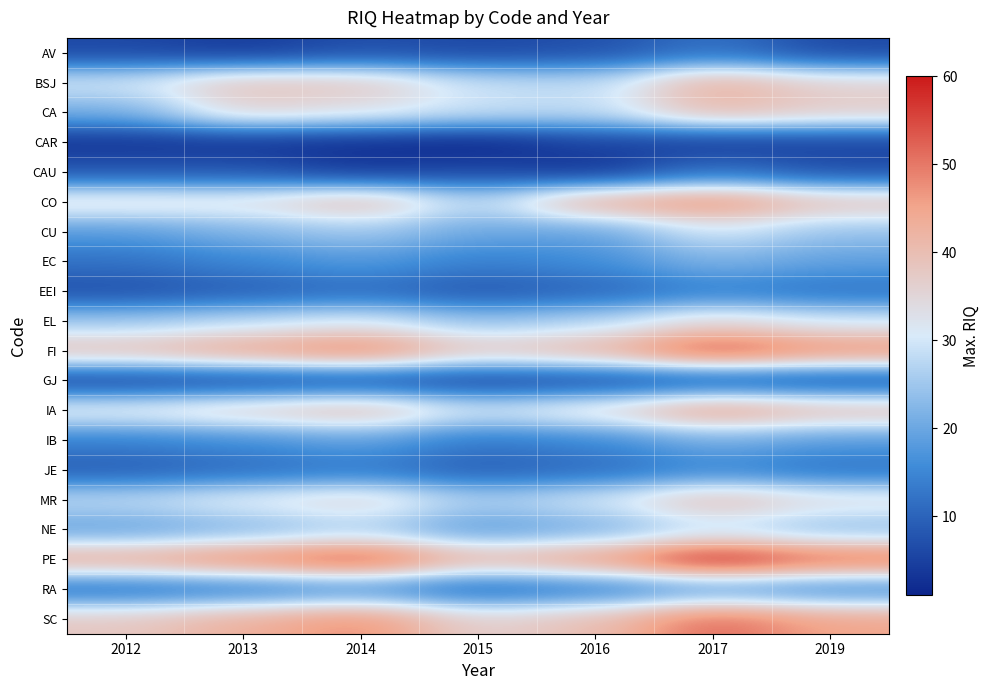

Rank the series by their maximum value, from lowest to highest.

CAR, GJ, AV, CAU, EEI, JE, RA, IB, EC, NE, CU, EL, MR, CA, BSJ, IA, CO, SC, FI, PE